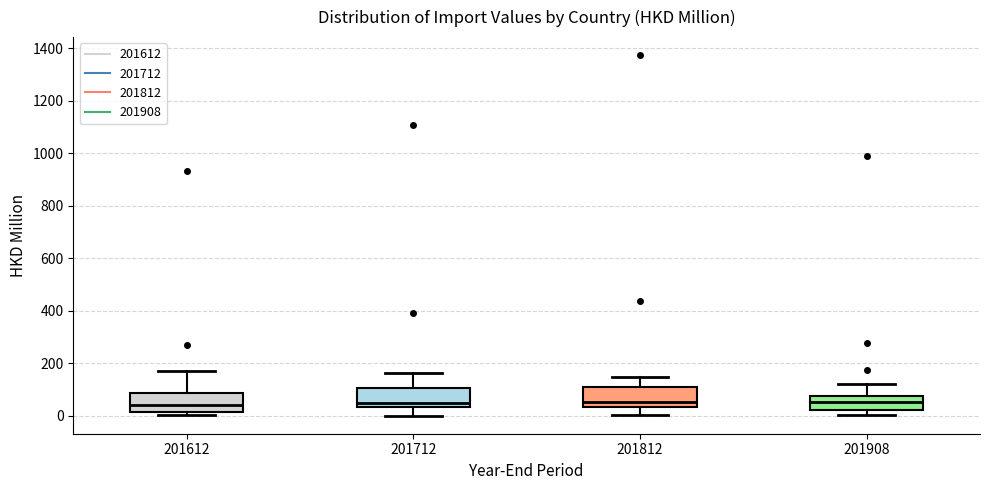

Reading left to right, read every box against the y-axis: the position of its median line, the range the box covers, and the ends of its whiskers. The values are not printed on the chart, so give them approximately, as read against the axis.

201612: median 40, box 20 to 80, whiskers 0 to 160
201712: median 40 (just above the box's lower edge), box 40 to 100, whiskers 0 to 160
201812: median 60, box 40 to 100, whiskers 0 to 140
201908: median 60, box 20 to 80, whiskers 0 to 120